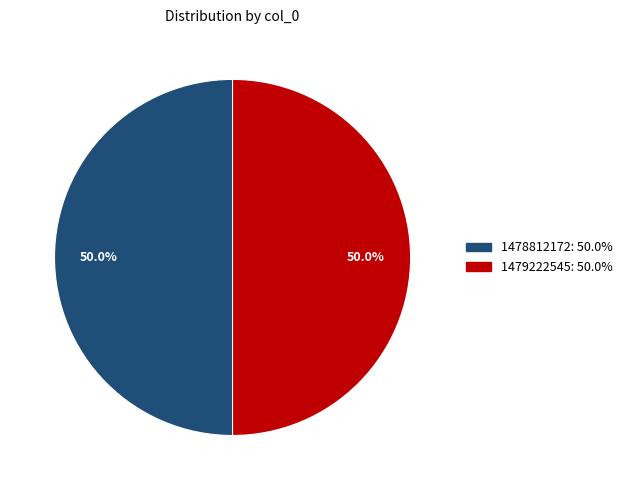

Combined, what portion of the pie is 1478812172 and 1479222545?

100.0%